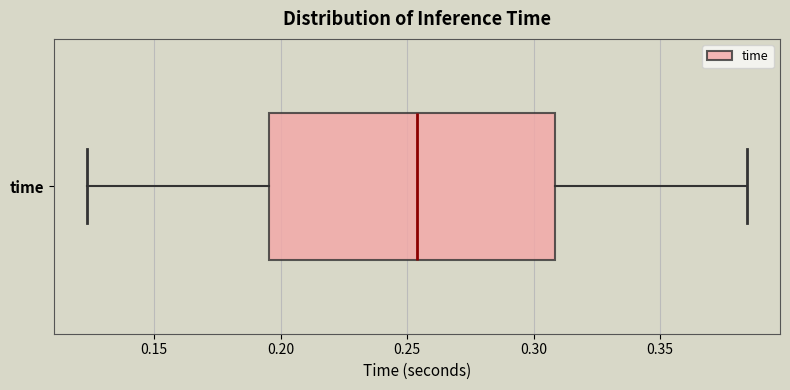

Transcribe this box plot: give where the median line is, the range the box spans, and where the two whiskers end, as read against the x-axis. The values are not printed on the chart, so give them approximately, as read against the axis.

median 0.255, box 0.195 to 0.310, whiskers 0.125 to 0.385